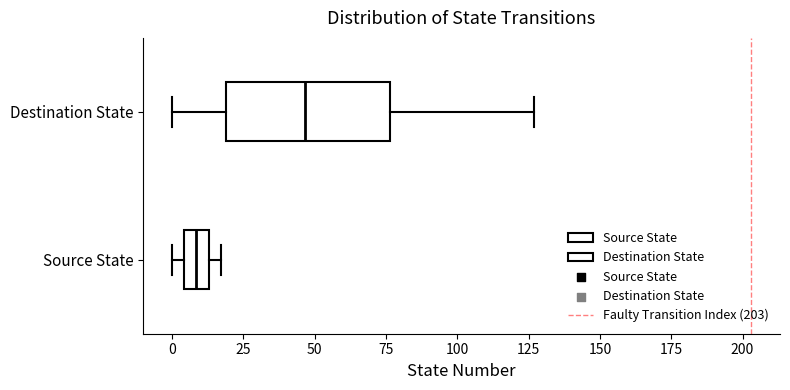

Comparing the boxes themselves (not the whiskers), which one is the widest?

Destination State